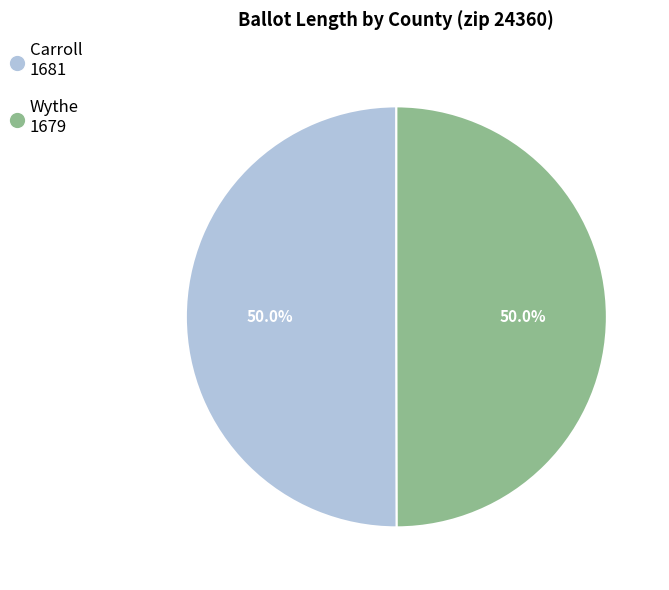

Count the number of slices in the pie.

2